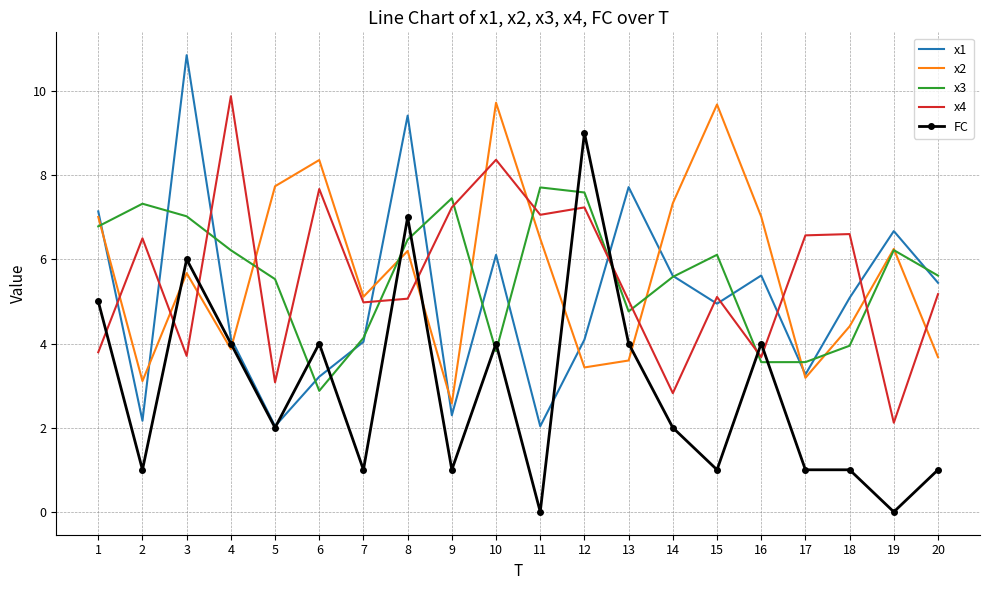

What are all the series names shown in the legend?

x1, x2, x3, x4, FC